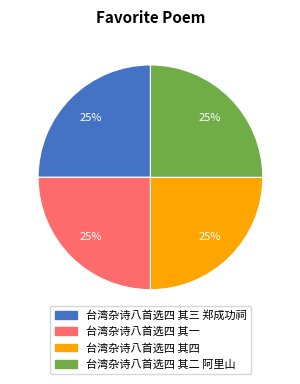

Approximately how many times larger is the value at 台湾杂诗八首选四 其二 阿里山 compared to 台湾杂诗八首选四 其四?

1.0